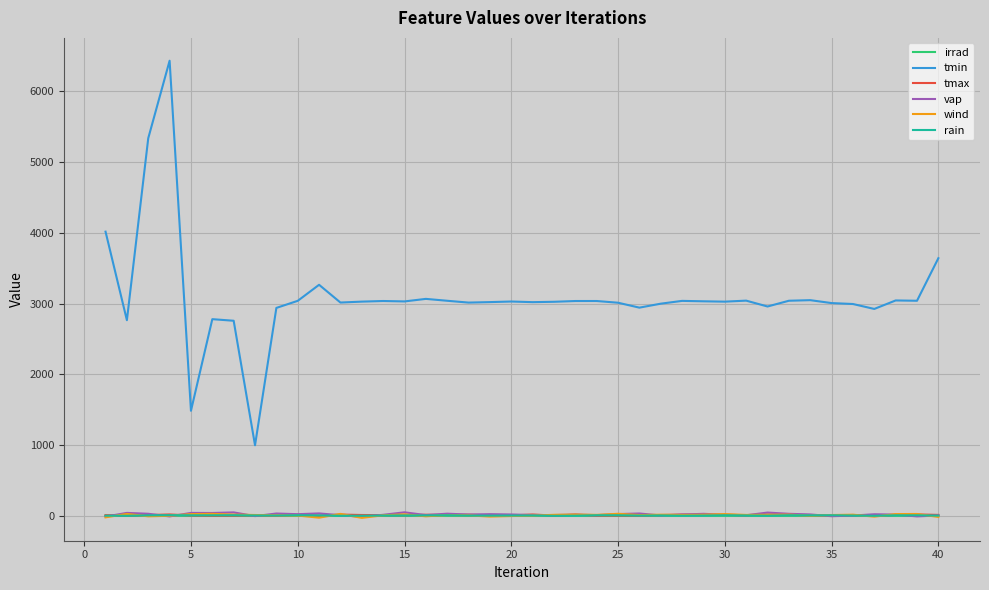

Which series has the largest total across all categories?

tmin